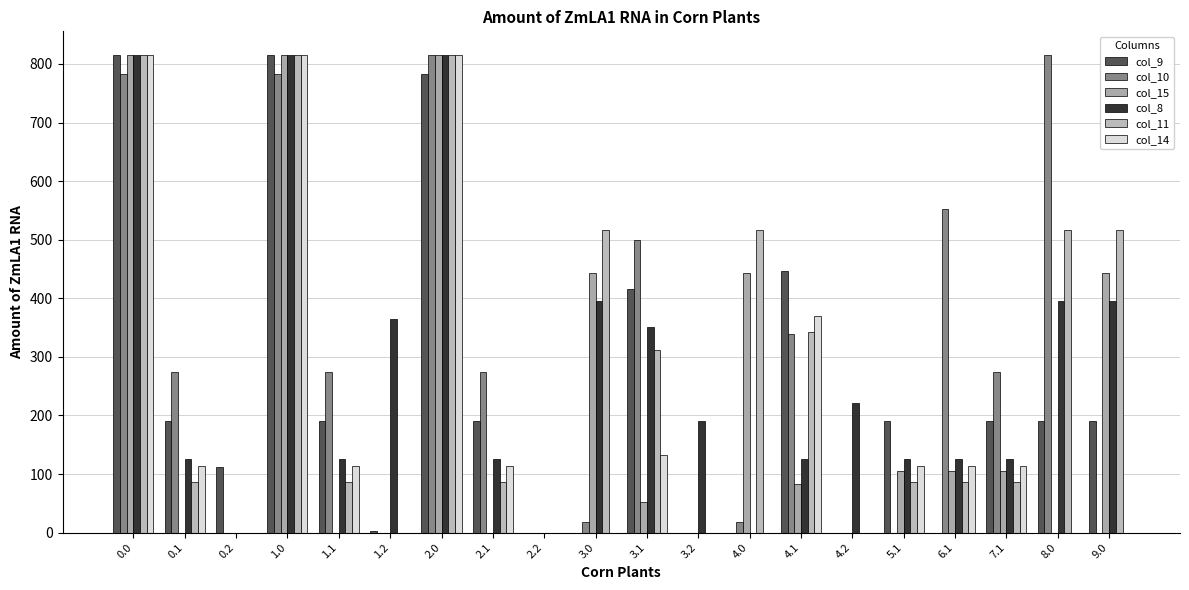

How many data points does each series have?

20